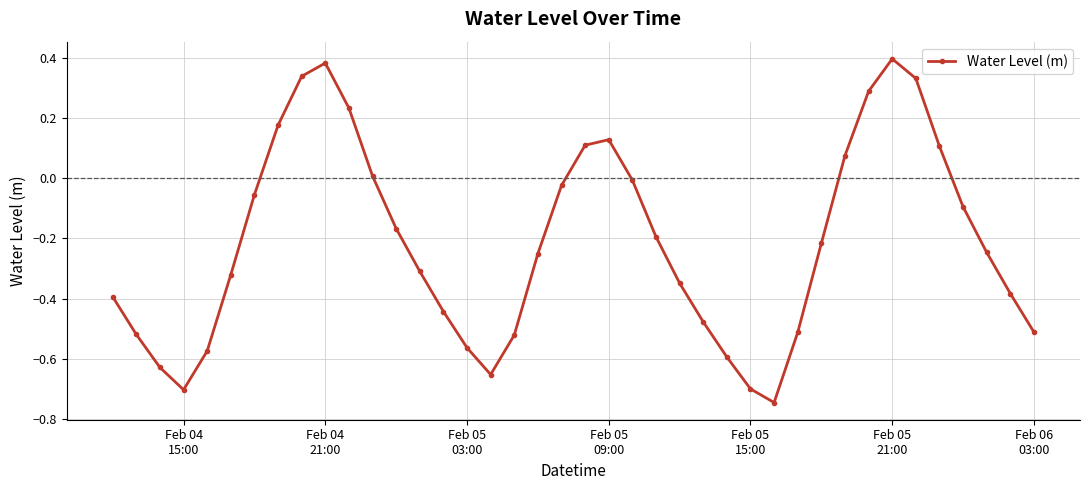

What is the sum of all values?

-8.6